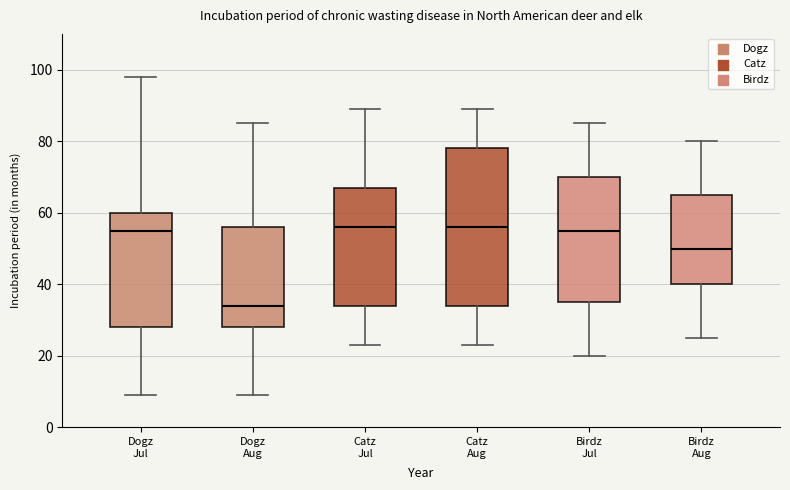

Reading left to right, transcribe this box plot: for each box, give where its median line is, the range the box spans, and where its two whiskers end, as read against the y-axis. The values are not printed on the chart, so give them approximately, as read against the axis.

Dogz Jul: median 56, box 28 to 60, whiskers 10 to 98
Dogz Aug: median 34, box 28 to 56, whiskers 10 to 86
Catz Jul: median 56, box 34 to 68, whiskers 24 to 90
Catz Aug: median 56, box 34 to 78, whiskers 24 to 90
Birdz Jul: median 56, box 36 to 70, whiskers 20 to 86
Birdz Aug: median 50, box 40 to 66, whiskers 26 to 80